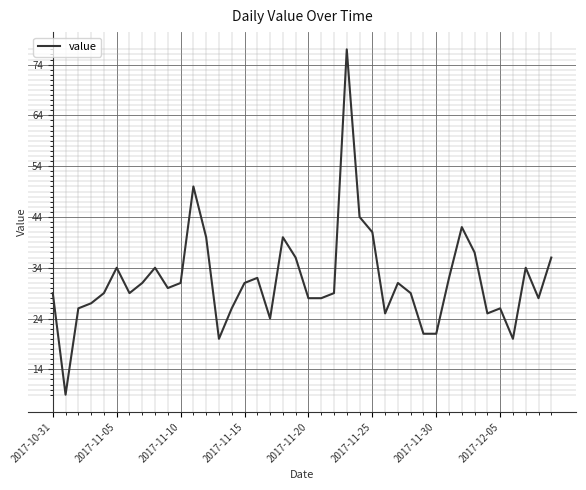

What is the minimum value shown in the chart?

9